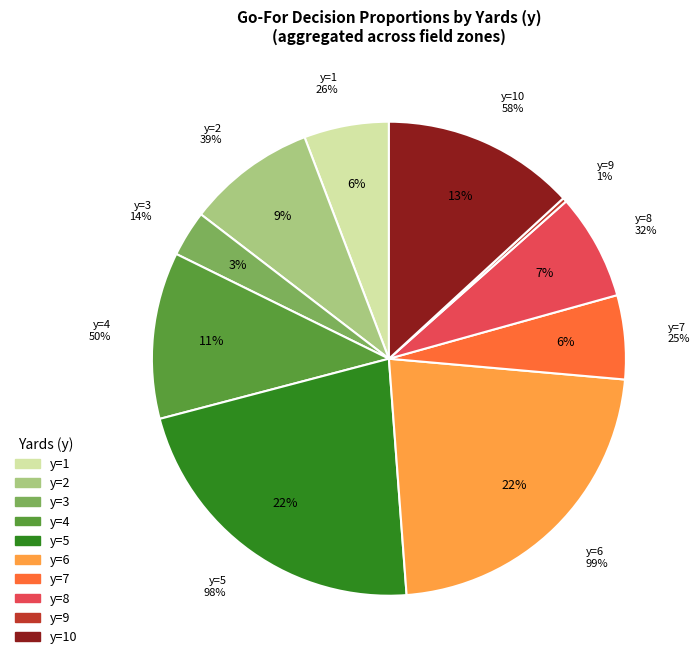

How many segments does this pie chart have?

10